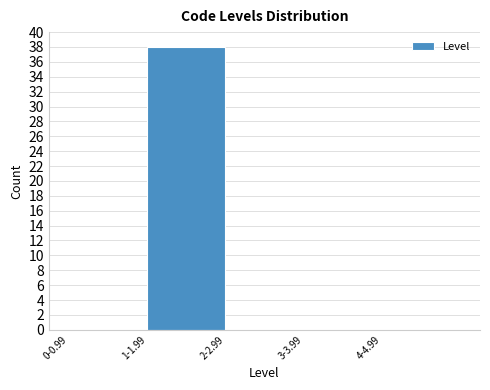

Reading left to right, extract all data points from this chart.

0-0.99=0	1-1.99=38	2-2.99=0	3-3.99=0	4-4.99=0